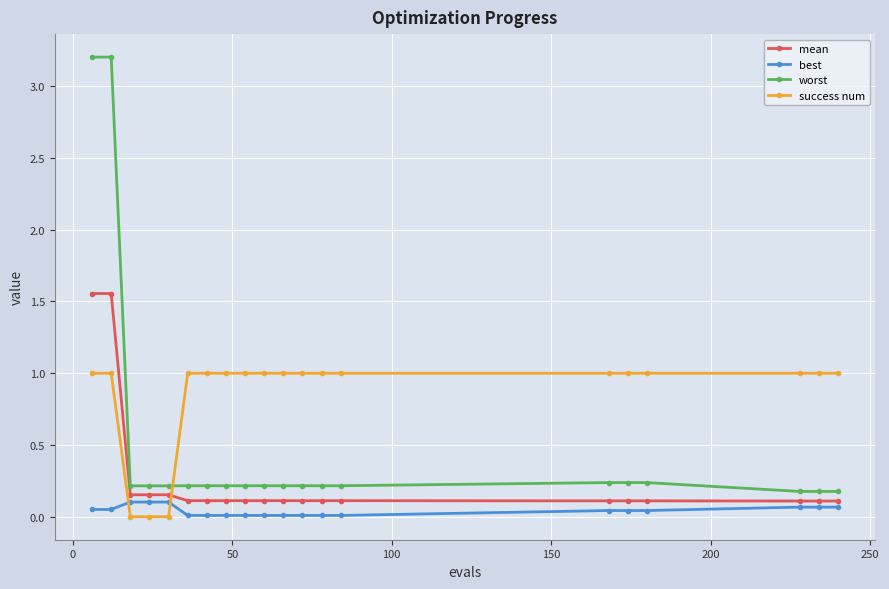

How many categories are shown in the chart?

20